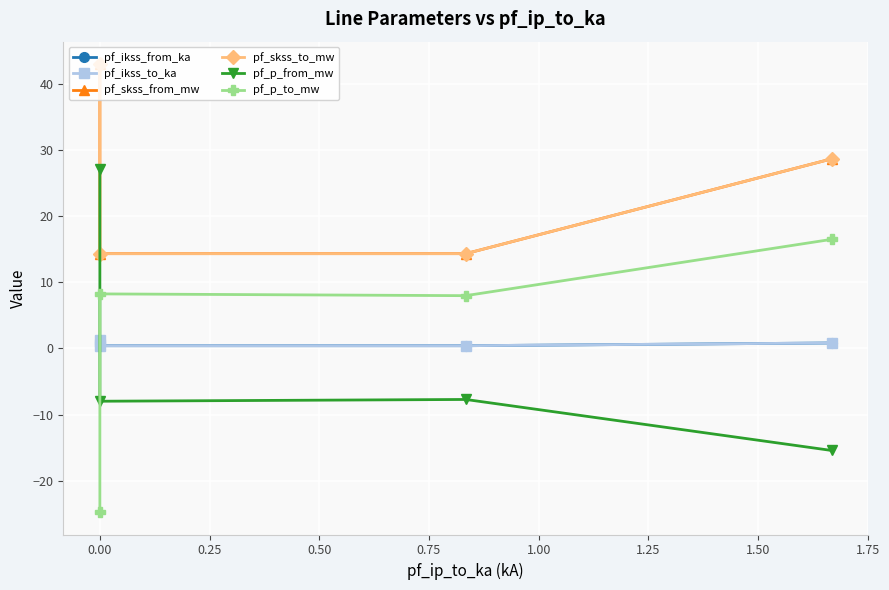

Reading right to left, extract all data points from this chart.

pf_ikss_from_ka: 0.8	0.4	0.4	1.2
pf_ikss_to_ka: 0.8	0.4	0.4	1.2
pf_skss_from_mw: 28.7	14.4	14.4	43.1
pf_skss_to_mw: 28.7	14.4	14.4	43.1
pf_p_from_mw: -15.4	-7.7	-8.0	27.2
pf_p_to_mw: 16.5	8.0	8.3	-24.8